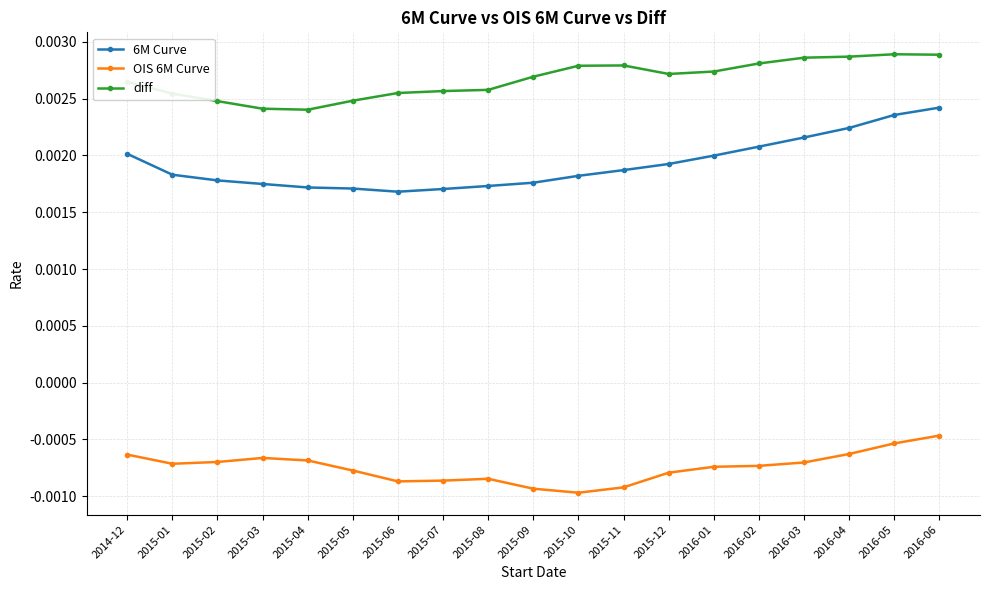

At which label does OIS 6M Curve reach its peak?

2016-06